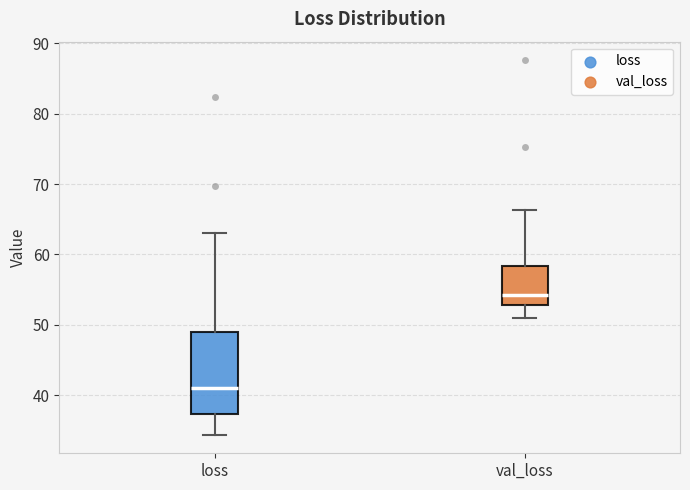

Which box is the tallest, from its lower edge to its upper edge?

loss